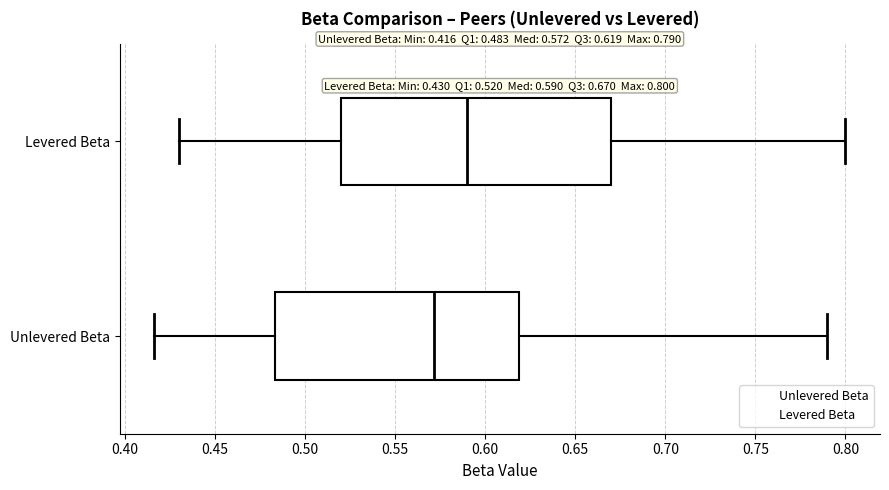

Which box's median line is the furthest to the left?

Unlevered Beta